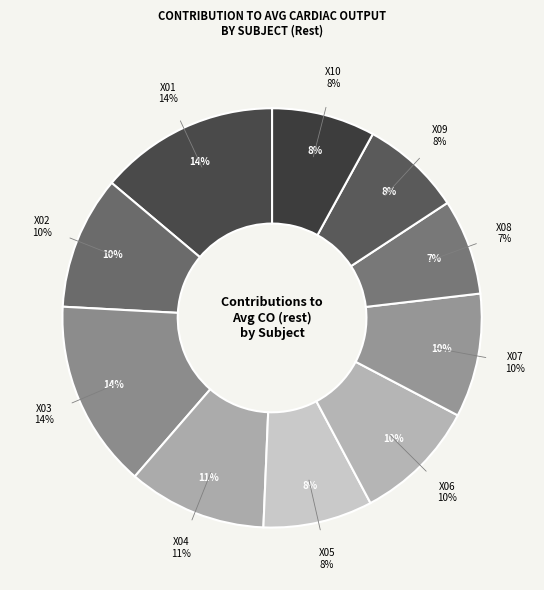

Approximately how many times larger is the value at X01 compared to X08?

1.9